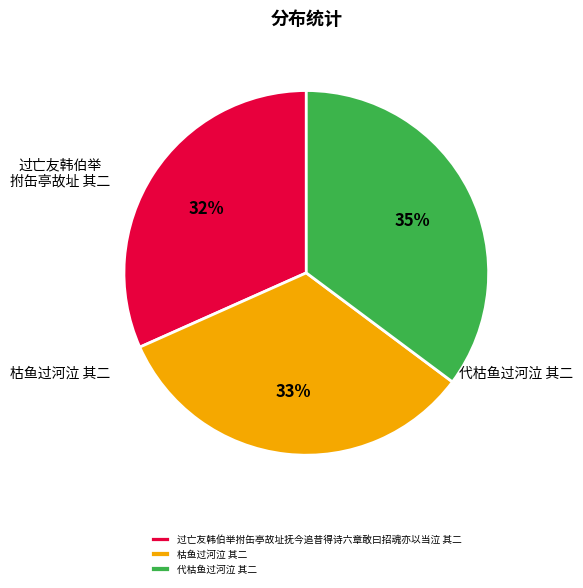

Which category has the biggest portion of the pie?

代枯鱼过河泣 其二